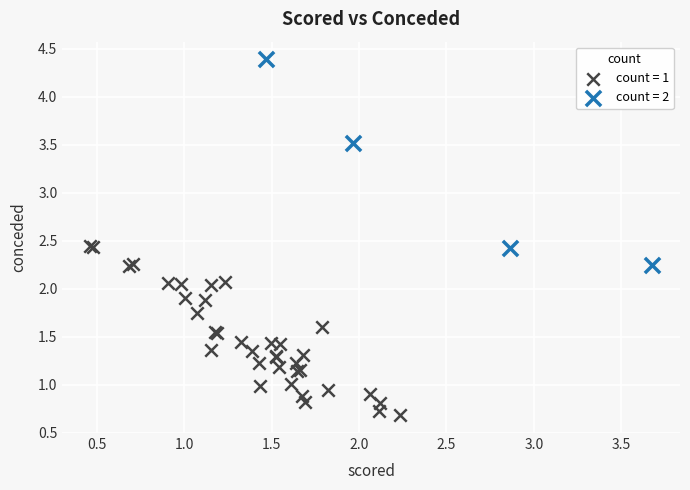

Which series reaches the minimum Y coordinate?

count = 1